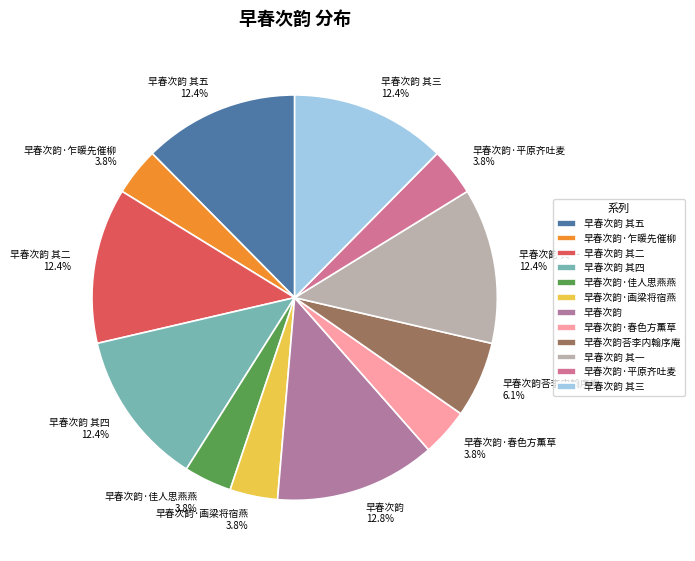

To the nearest percent, what portion does 早春次韵 其三 represent?

12%